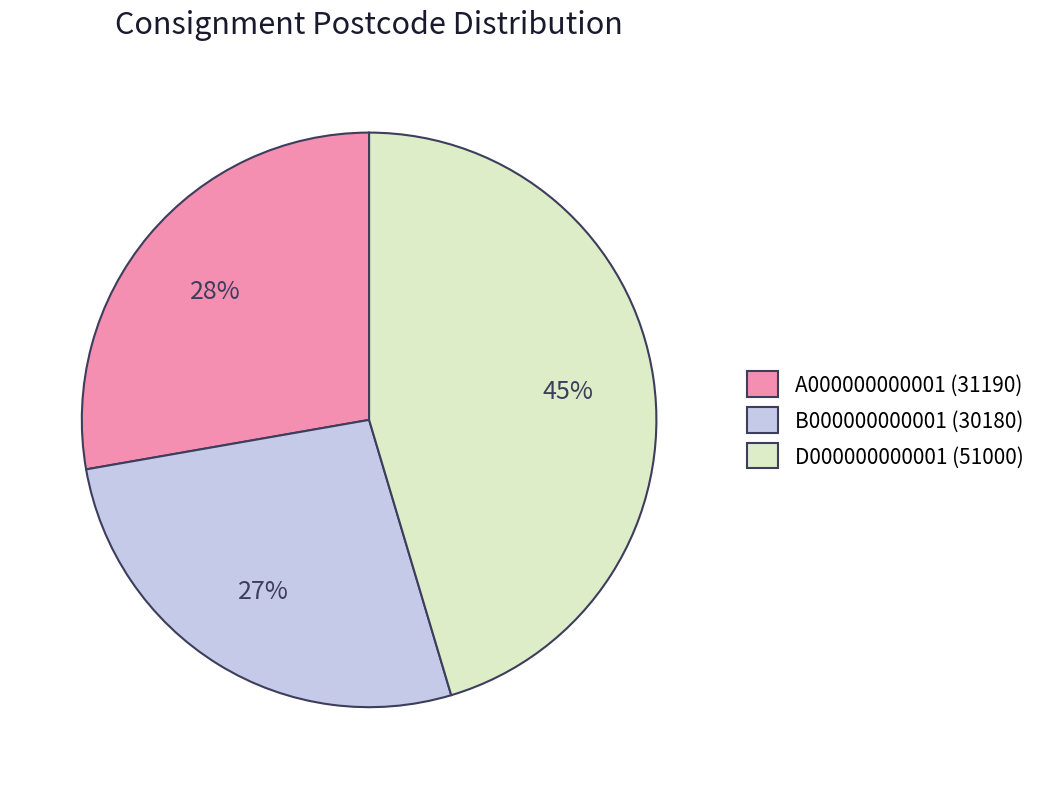

How many segments does this pie chart have?

3